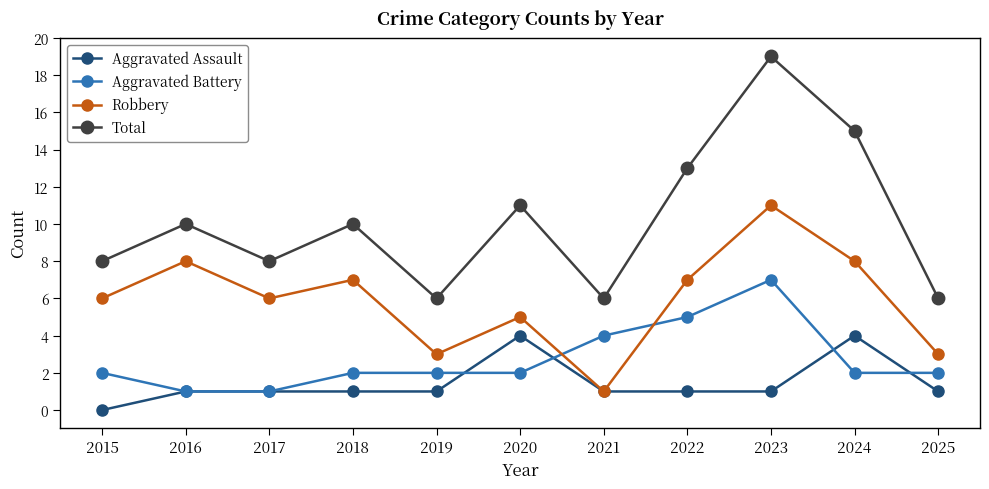

Which series has the largest total across all categories?

Total